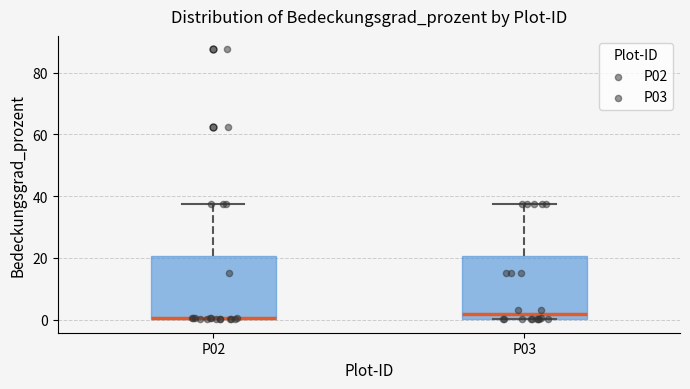

Reading left to right, read every box against the y-axis: the position of its median line, the range the box covers, and the ends of its whiskers. The values are not printed on the chart, so give them approximately, as read against the axis.

P02: median 0, box 0 to 20, whiskers 0 to 38
P03: median 2, box 0 to 20, whiskers 0 to 38